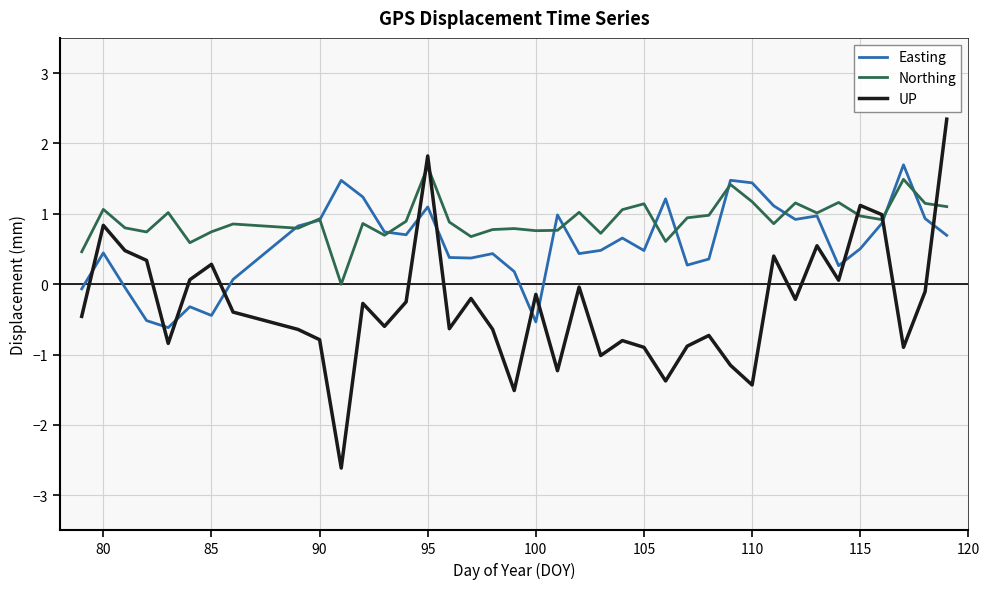

What is the greatest value displayed?

2.3